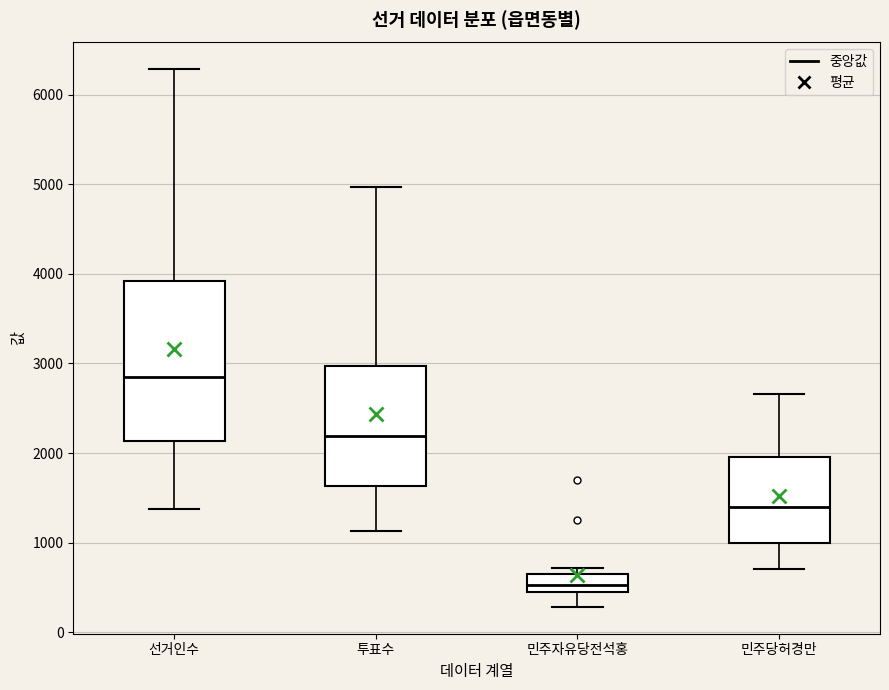

Reading left to right, read every box against the y-axis: the position of its median line, the range the box covers, and the ends of its whiskers. The values are not printed on the chart, so give them approximately, as read against the axis.

선거인수: median 2900, box 2100 to 3900, whiskers 1400 to 6300
투표수: median 2200, box 1600 to 3000, whiskers 1100 to 5000
민주자유당전석홍: median 500, box 400 to 600, whiskers 300 to 700
민주당허경만: median 1400, box 1000 to 2000, whiskers 700 to 2700